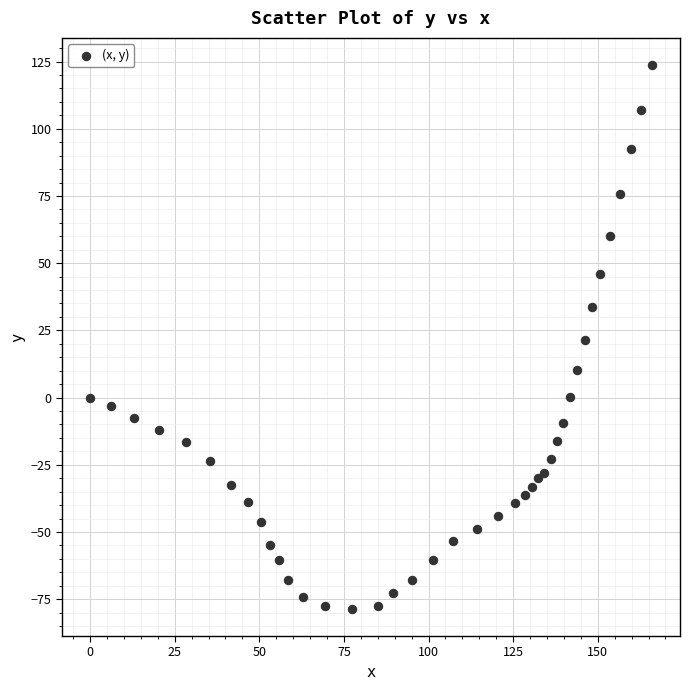

What is the range of Y values (max minus min)?

202.3